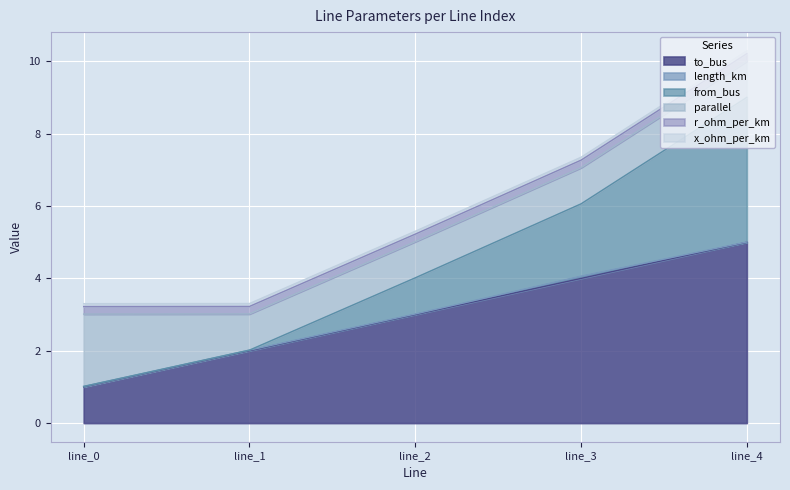

What is the greatest value displayed?

5.0